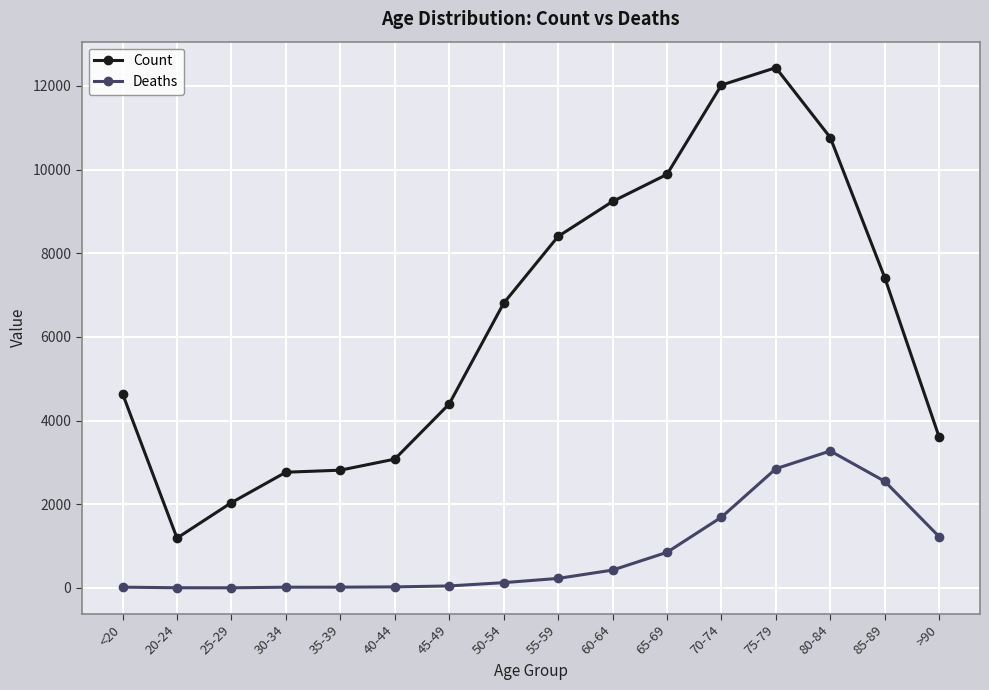

What are all the series names shown in the legend?

Count, Deaths